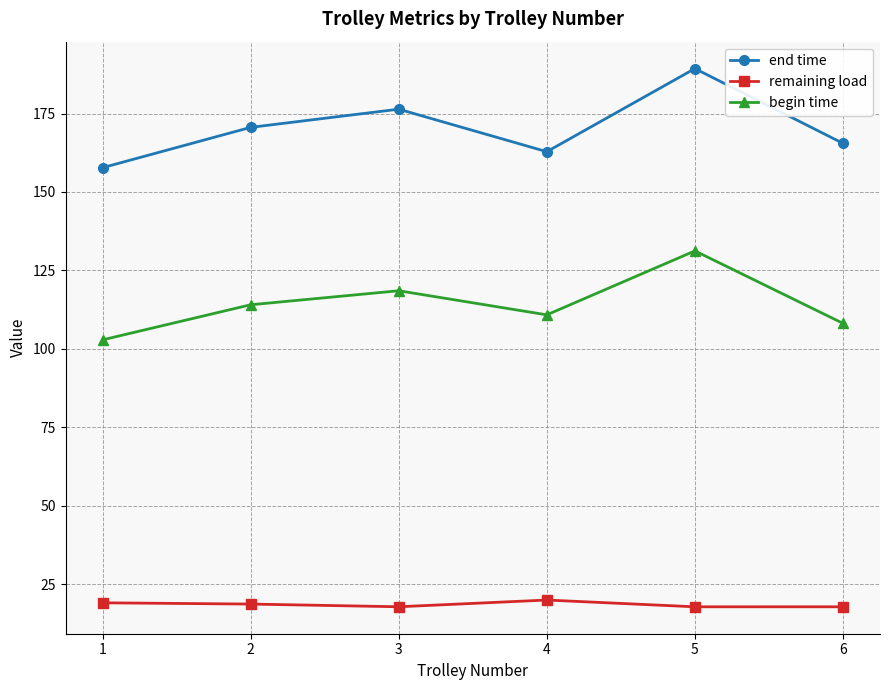

What value does the end time series have at 6?

165.5